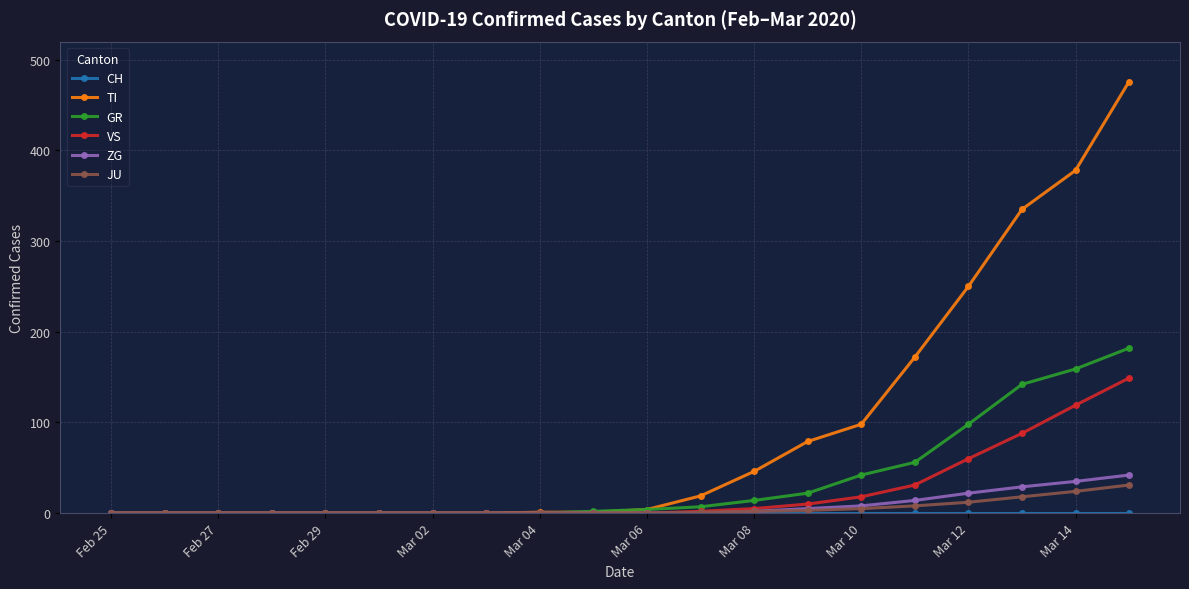

What is the difference between the second highest and minimum values in the JU series?

24